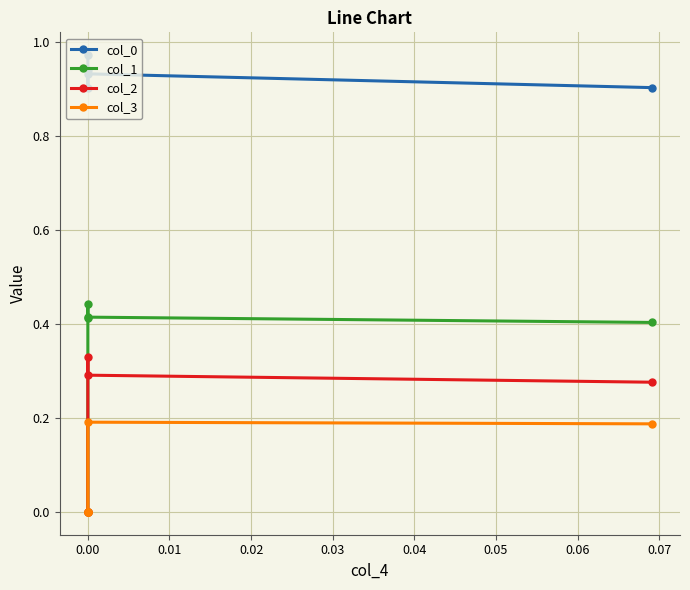

How many col_0 values are between 0 and 1?

5